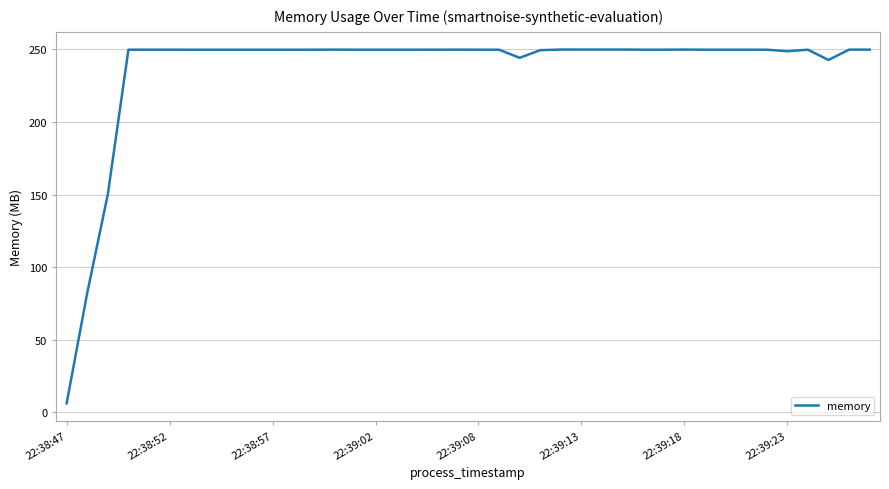

What is the minimum value shown in the chart?

6.3